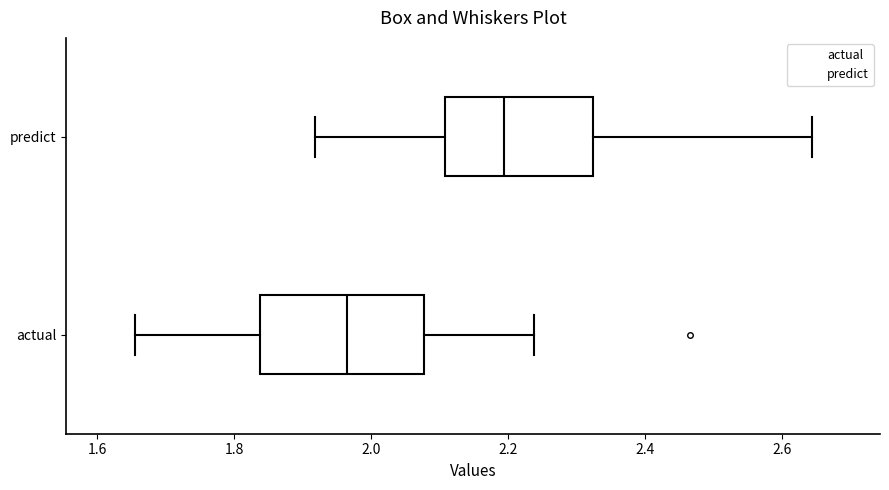

Reading bottom to top, transcribe this box plot: for each box, give where its median line is, the range the box spans, and where its two whiskers end, as read against the x-axis. The values are not printed on the chart, so give them approximately, as read against the axis.

actual: median 1.96, box 1.84 to 2.08, whiskers 1.66 to 2.24
predict: median 2.20, box 2.10 to 2.32, whiskers 1.92 to 2.64